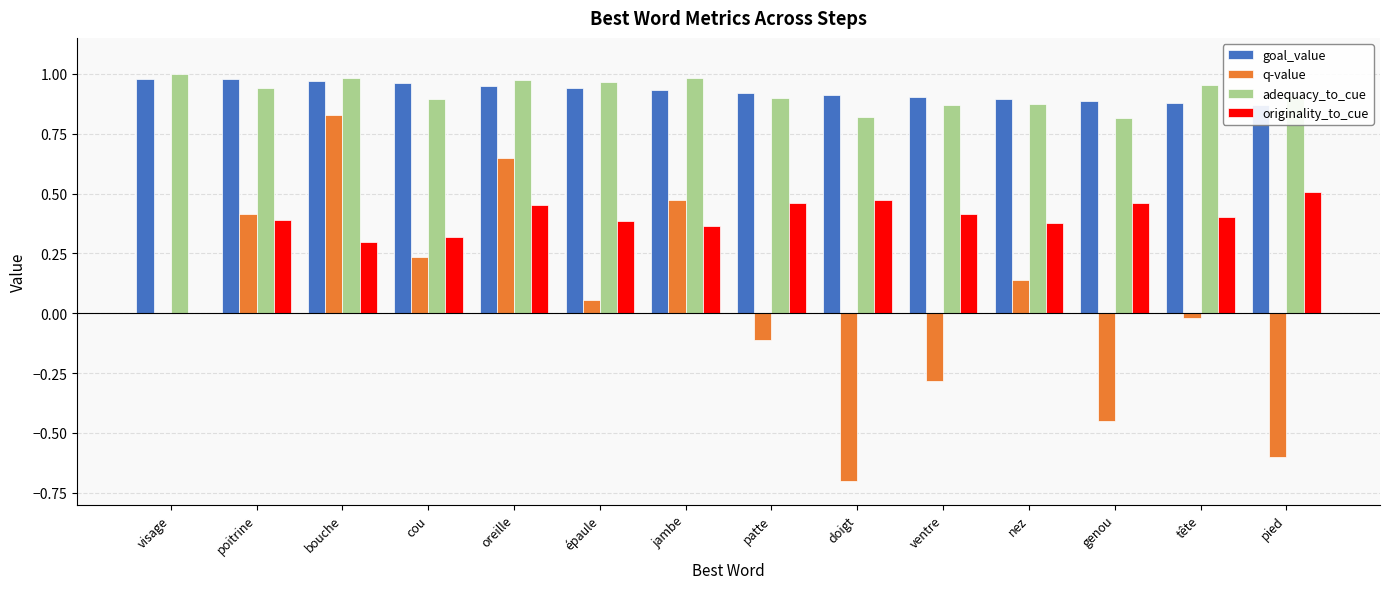

What is the sum of the originality_to_cue values at tête and oreille?

0.9